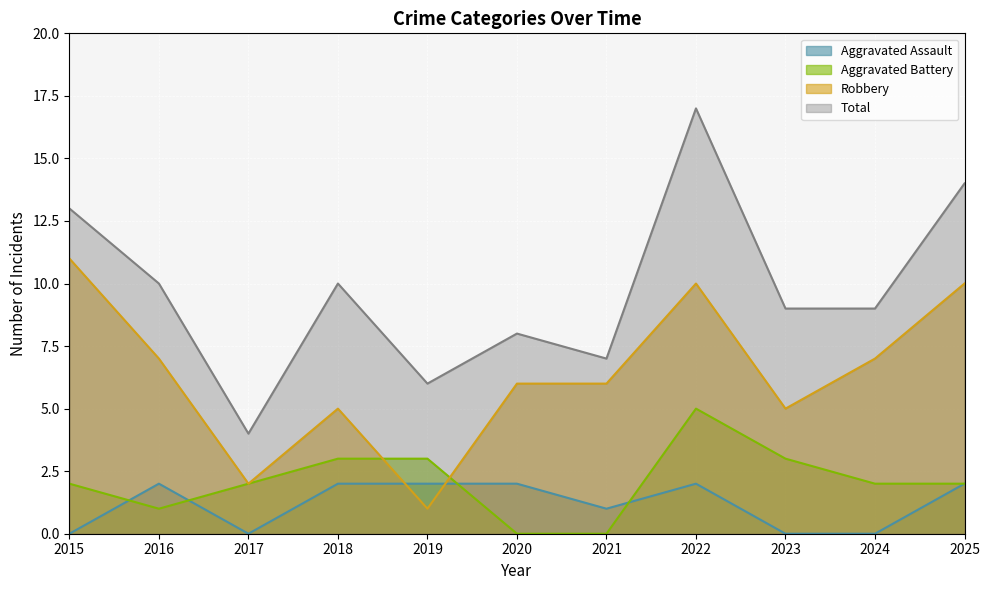

Reading left to right, transcribe all the data shown in this chart.

Aggravated Assault: 2015=0	2016=2	2017=0	2018=2	2019=2	2020=2	2021=1	2022=2	2023=0	2024=0	2025=2
Aggravated Battery: 2015=2	2016=1	2017=2	2018=3	2019=3	2020=0	2021=0	2022=5	2023=3	2024=2	2025=2
Robbery: 2015=11	2016=7	2017=2	2018=5	2019=1	2020=6	2021=6	2022=10	2023=5	2024=7	2025=10
Total: 2015=13	2016=10	2017=4	2018=10	2019=6	2020=8	2021=7	2022=17	2023=9	2024=9	2025=14